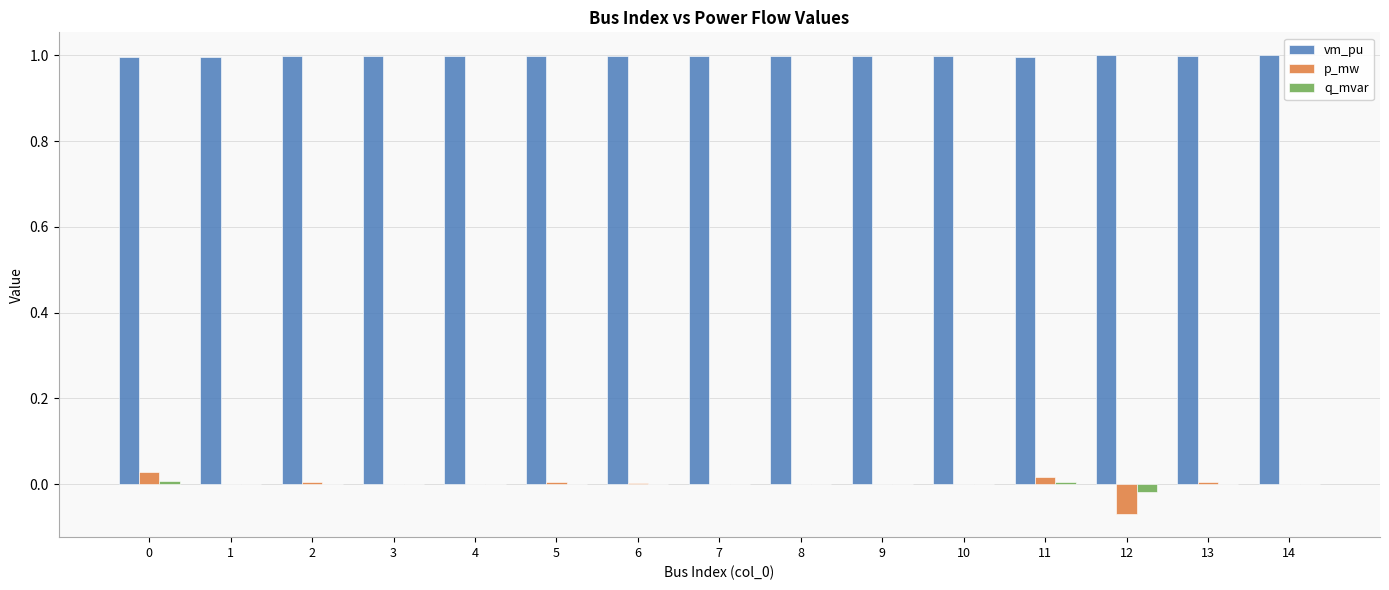

What is the maximum value shown in the chart?

1.0